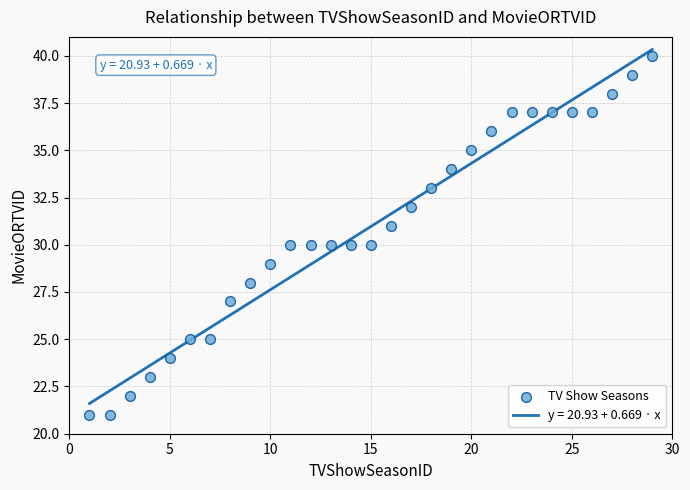

What is the range of Y values (max minus min)?

19